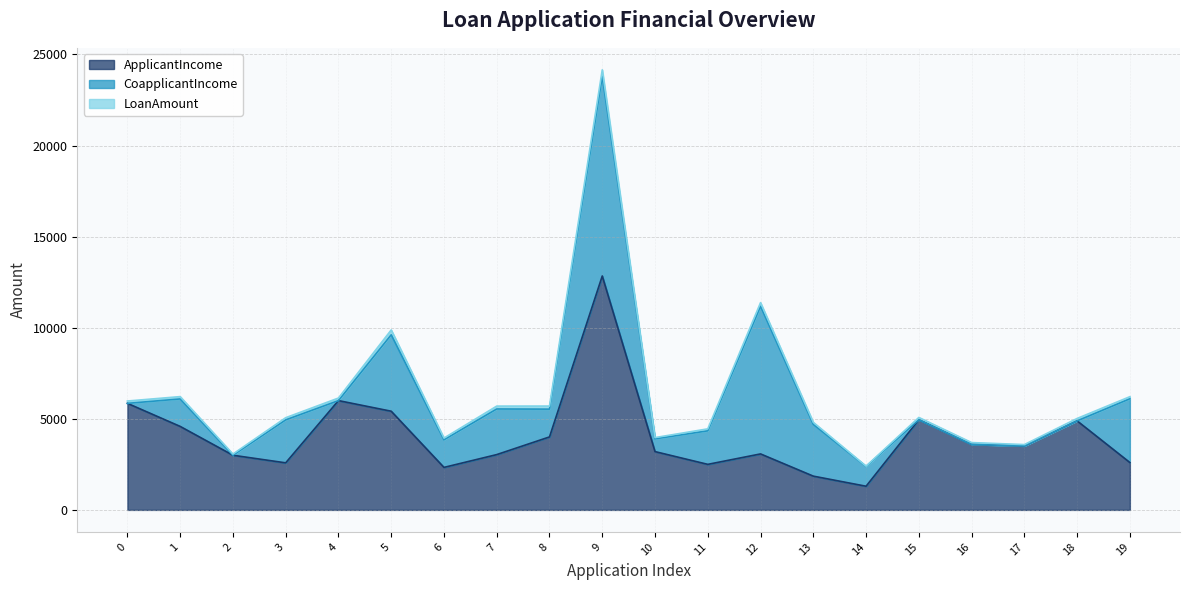

True or false: ApplicantIncome and LoanAmount cross at least once.

False